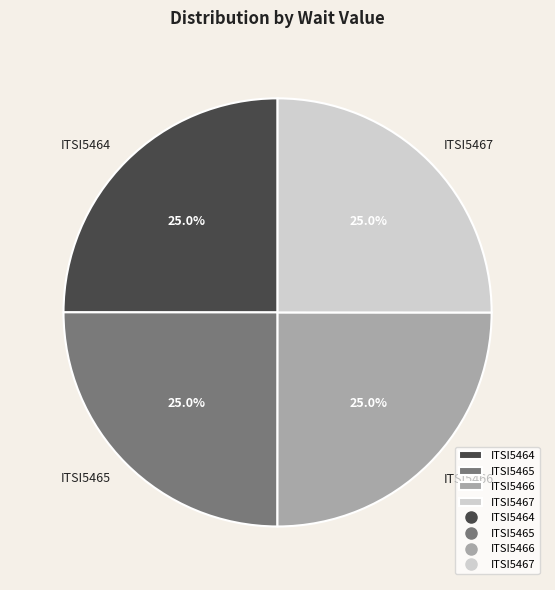

The ITSI5464 slice represents 25% of the pie. True or false?

True